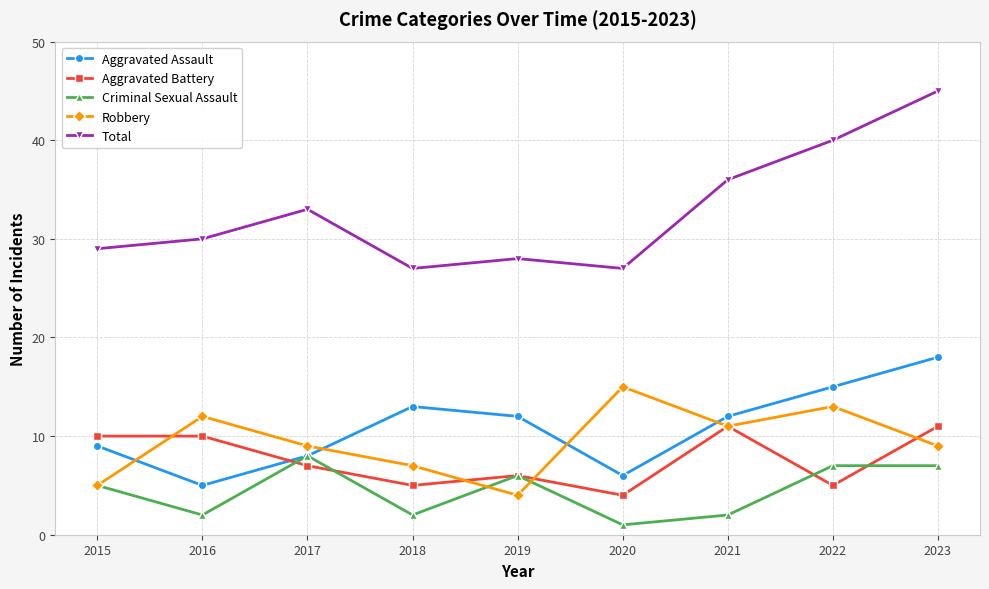

Between 2019 and 2023, which series saw the biggest shift?

Total